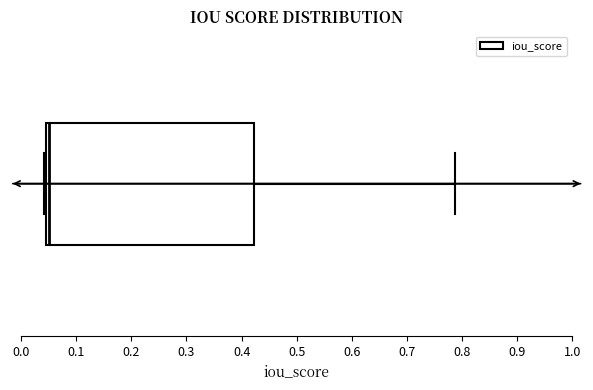

Read this box plot against the x-axis: the position of the median line, the range covered by the box, and the ends of both whiskers. The values are not printed on the chart, so give them approximately, as read against the axis.

median 0.05, box 0.04 to 0.42, whiskers 0.04 to 0.79